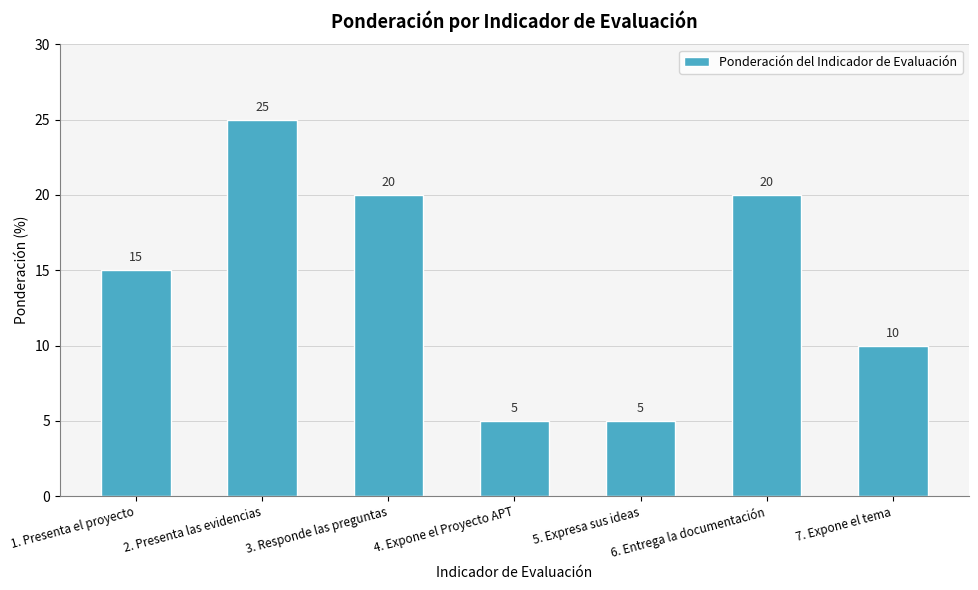

How many values are between 5 and 20?

6